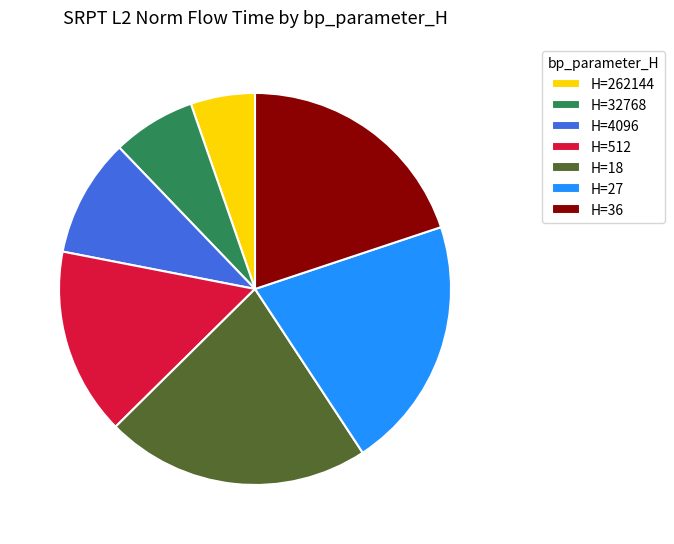

Is there a majority slice in this chart?

No